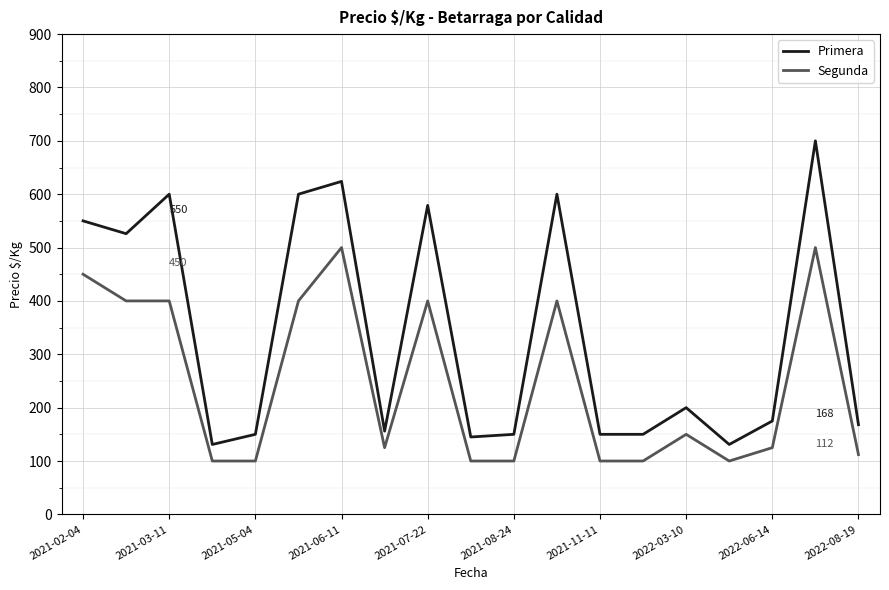

Which series has the largest total across all categories?

Primera